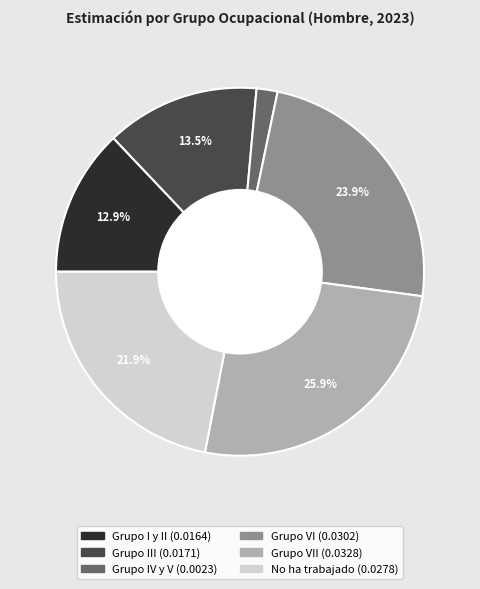

Is there a majority slice in this chart?

No